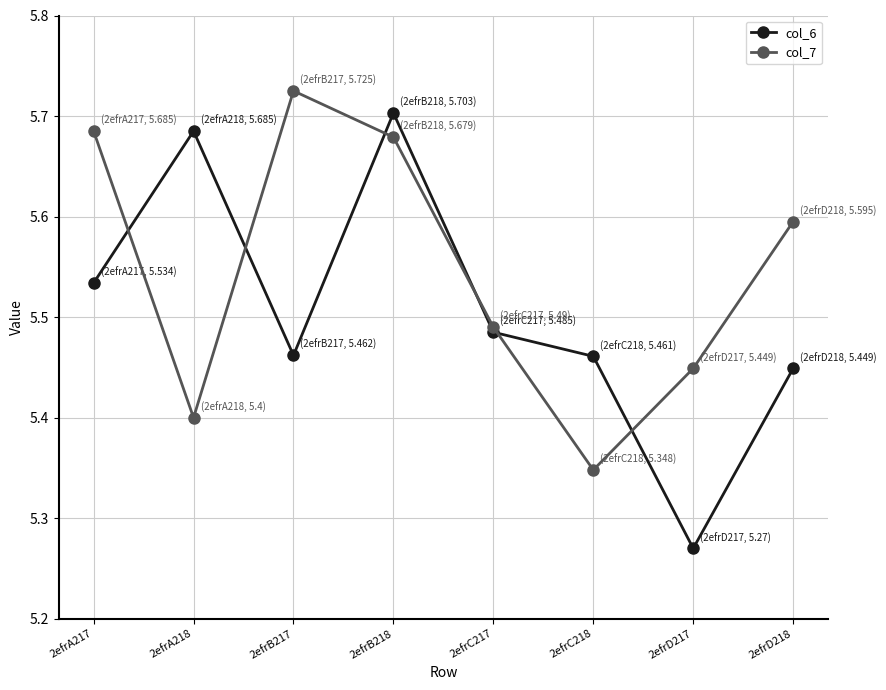

Where do col_7 and col_6 first cross each other?

2efrA217 and 2efrA218